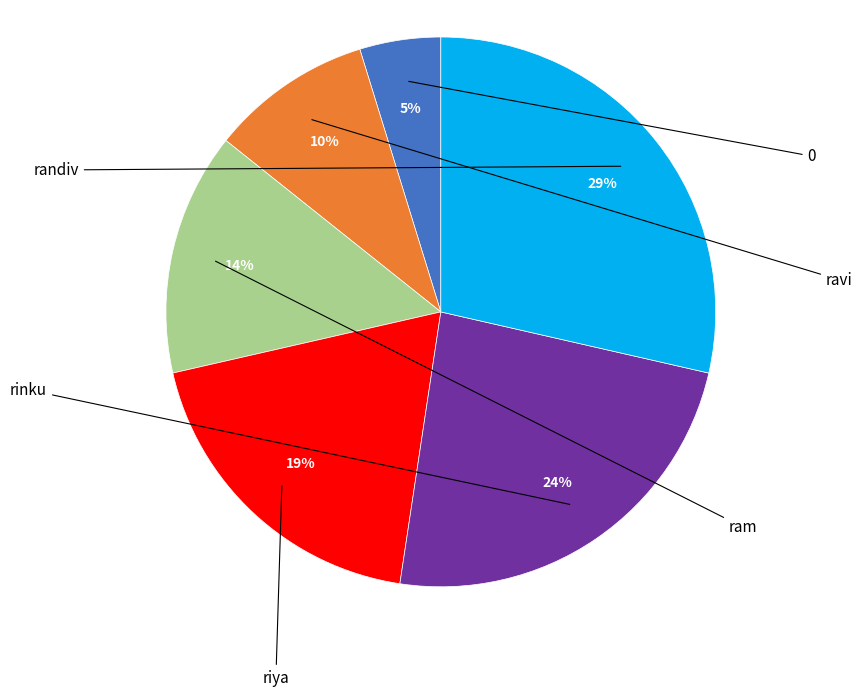

Is there any slice that represents more than half of the pie?

No